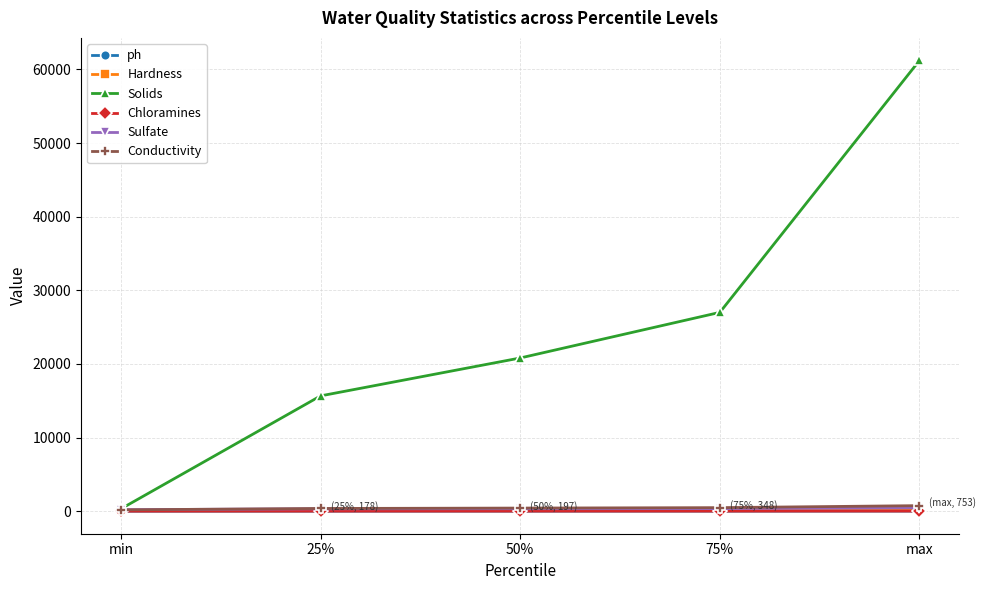

Is the value of Chloramines at 50% greater than the value of Solids at 50%?

No